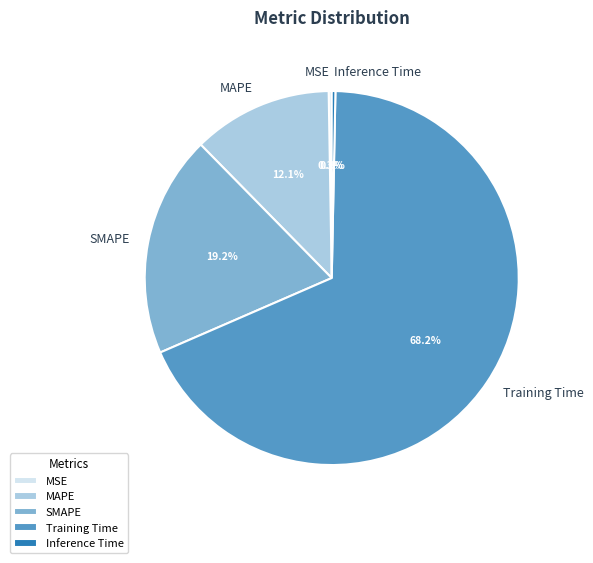

Which slice is the largest?

Training Time